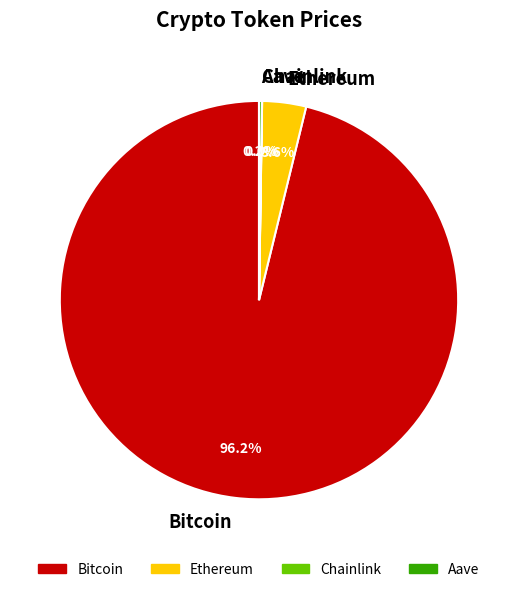

Which slice is the largest?

Bitcoin